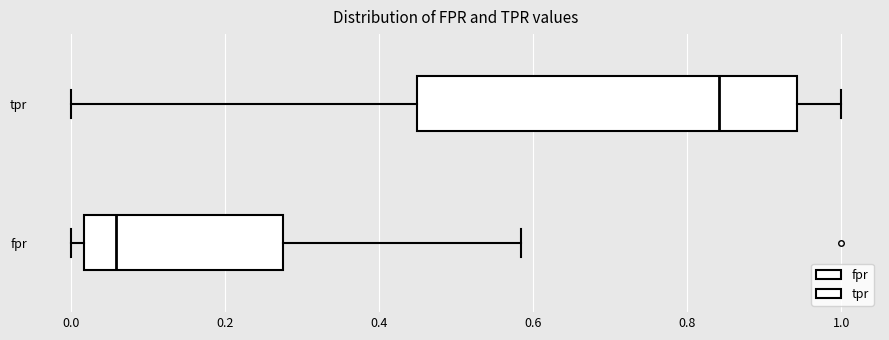

Reading bottom to top, transcribe this box plot: for each box, give where its median line is, the range the box spans, and where its two whiskers end, as read against the x-axis. The values are not printed on the chart, so give them approximately, as read against the axis.

fpr: median 0.06, box 0.02 to 0.28, whiskers 0.00 to 0.58
tpr: median 0.84, box 0.44 to 0.94, whiskers 0.00 to 1.00